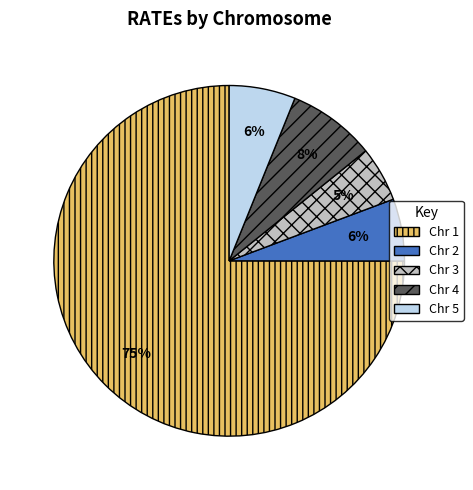

Is there a majority slice in this chart?

Yes